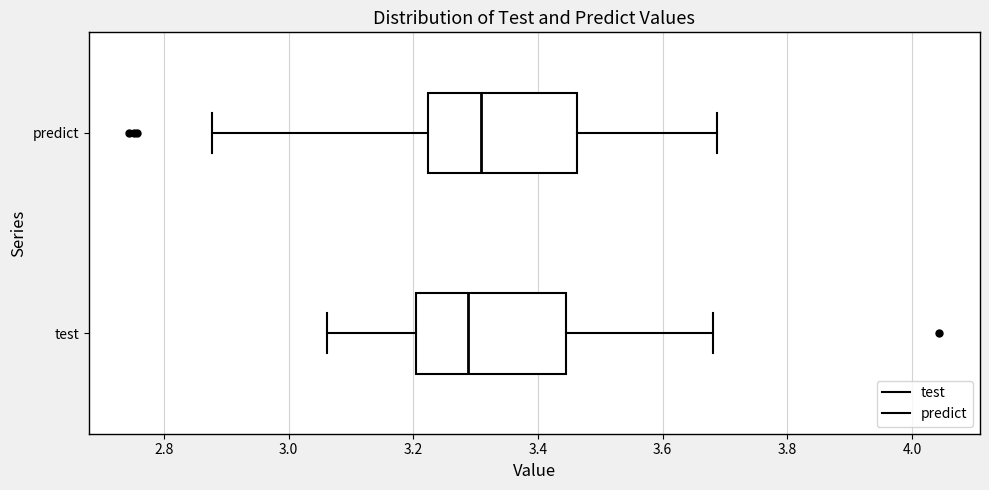

Which box has the furthest to the left median line?

test